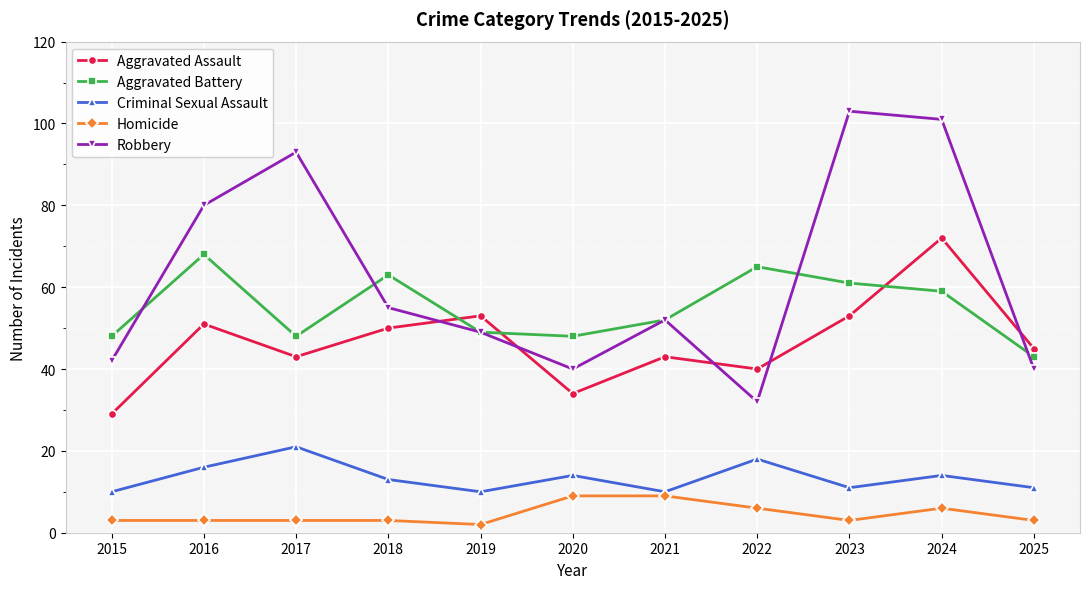

Reading left to right, extract all data points from this chart.

Aggravated Assault: 29	51	43	50	53	34	43	40	53	72	45
Aggravated Battery: 48	68	48	63	49	48	52	65	61	59	43
Criminal Sexual Assault: 10	16	21	13	10	14	10	18	11	14	11
Homicide: 3	3	3	3	2	9	9	6	3	6	3
Robbery: 42	80	93	55	49	40	52	32	103	101	40